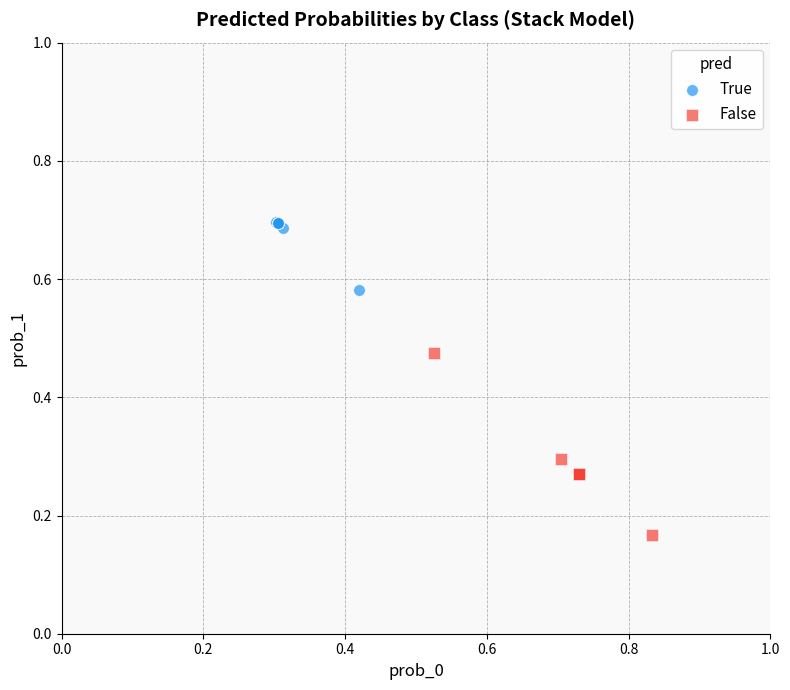

Which series contains the lowest Y value?

False